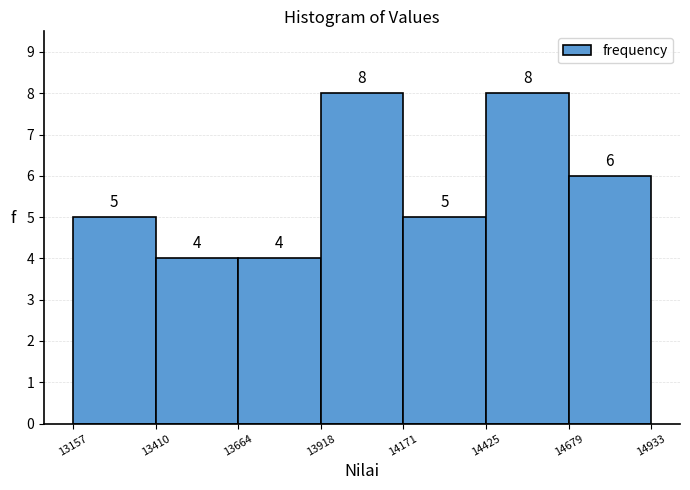

How tall is the bar that spans 13157 to 13410 on the x-axis?

5